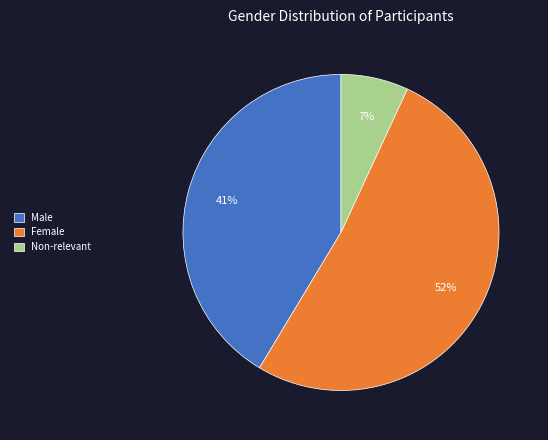

To the nearest percent, what is the difference between the largest and smallest slice percentages?

45%